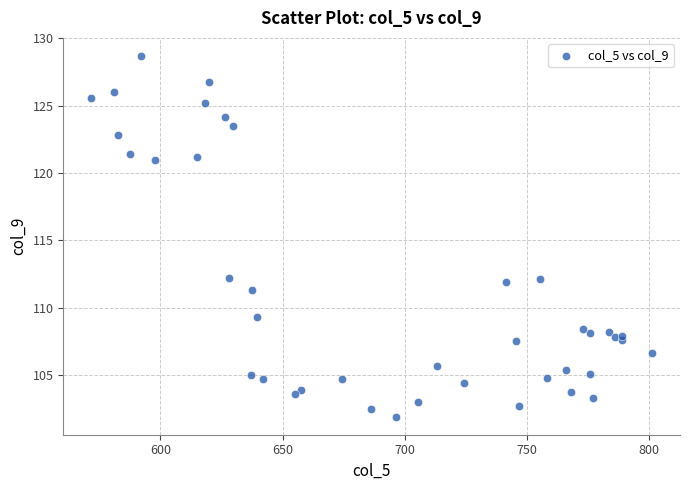

What is the range of Y values (max minus min)?

26.8